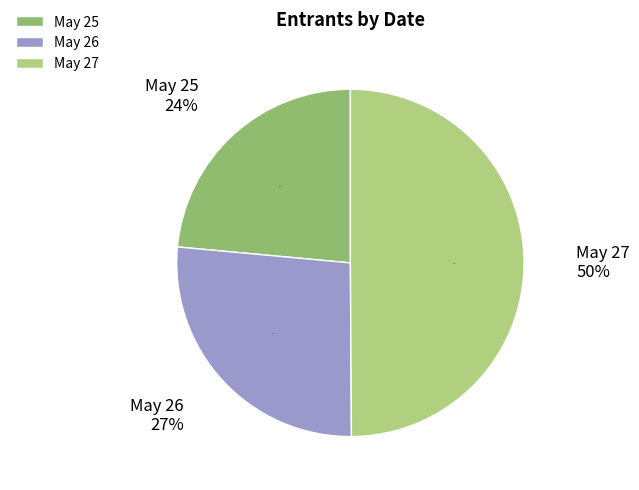

Is there any slice that represents more than half of the pie?

No